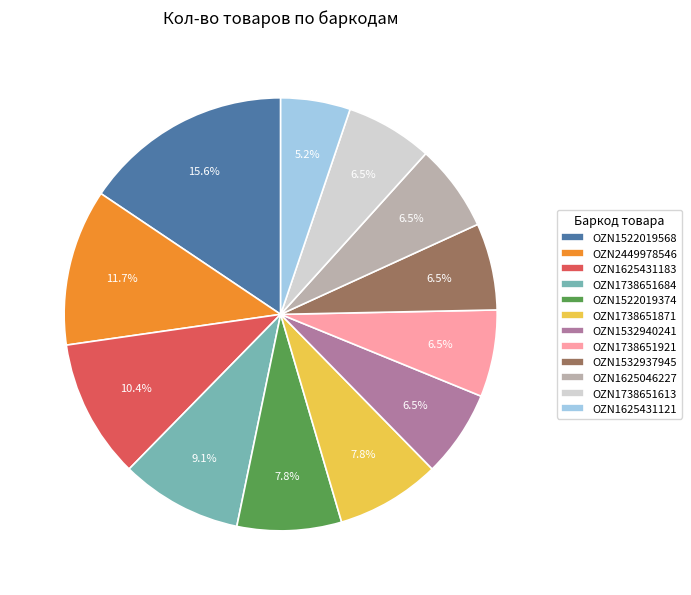

The OZN2449978546 slice represents 6% of the pie. True or false?

False